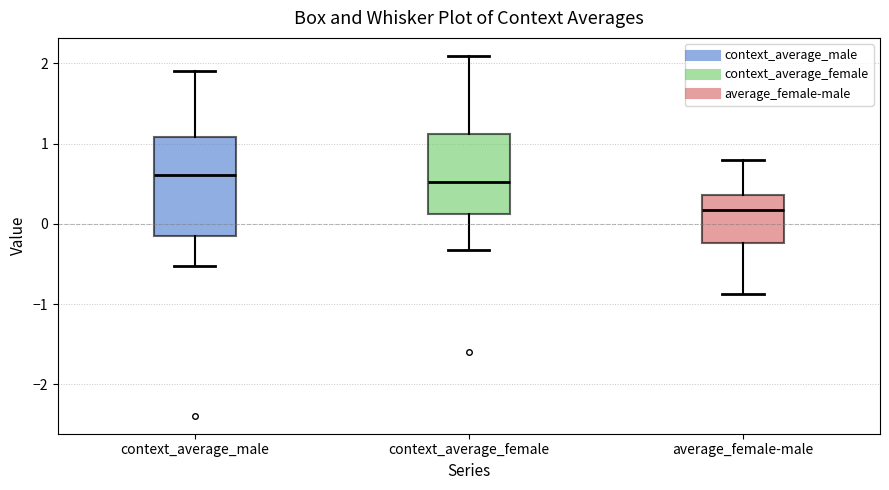

Reading left to right, transcribe this box plot: for each box, give where its median line is, the range the box spans, and where its two whiskers end, as read against the y-axis. The values are not printed on the chart, so give them approximately, as read against the axis.

context_average_male: median 0.6, box -0.2 to 1.1, whiskers -0.5 to 1.9
context_average_female: median 0.5, box 0.1 to 1.1, whiskers -0.3 to 2.1
average_female-male: median 0.2, box -0.2 to 0.4, whiskers -0.9 to 0.8